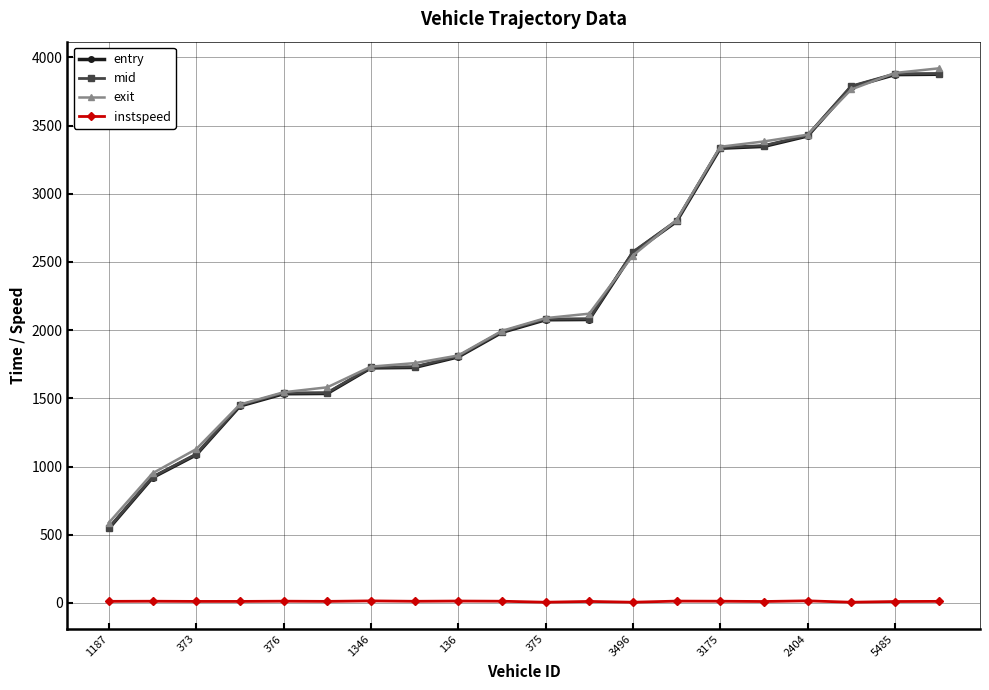

At how many categories does at least one series exceed 707?

19